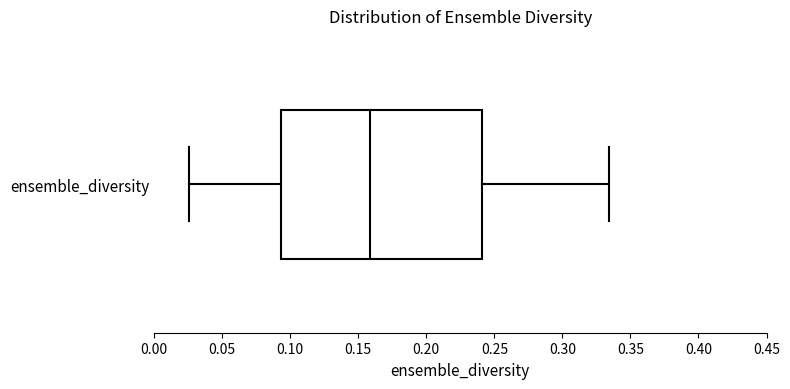

Where does the right whisker of the box for ensemble_diversity end on the x-axis? The values are not printed on the chart, so give them approximately, as read against the axis.

0.335